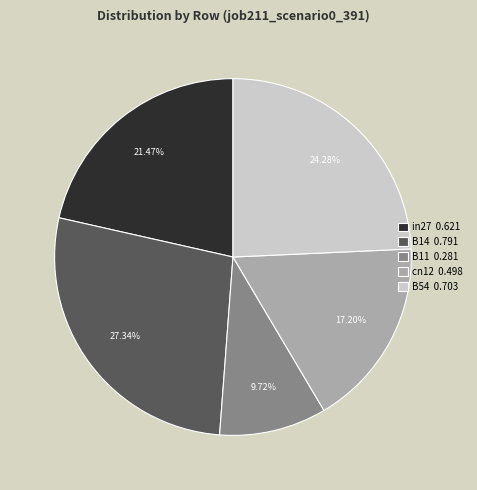

To the nearest percent, what portion does B54 represent?

24%